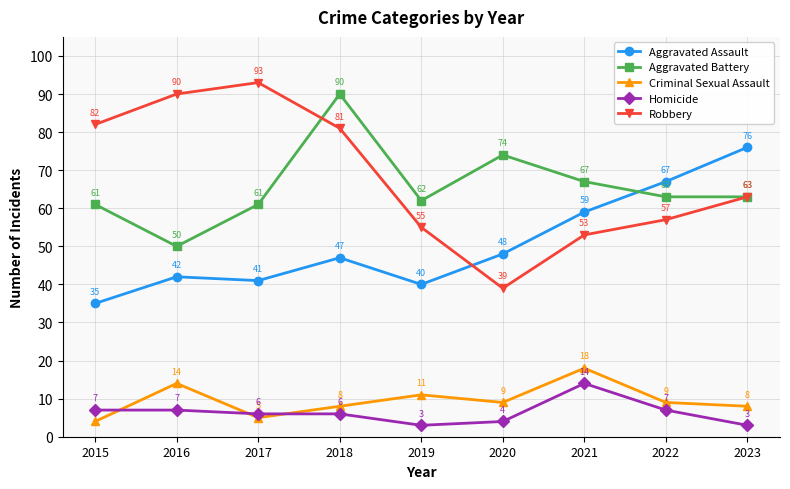

How many lines are shown in the chart?

5